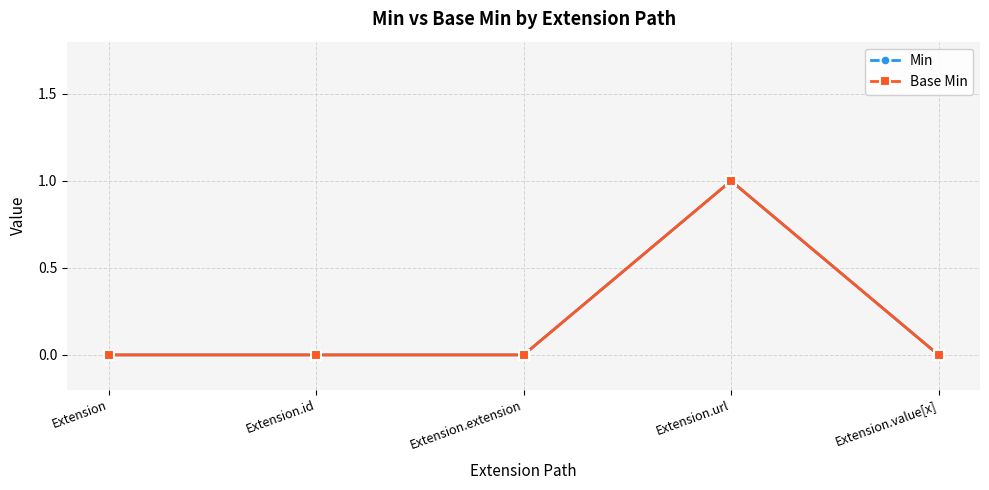

Where is the first local maximum for Base Min?

Extension.url